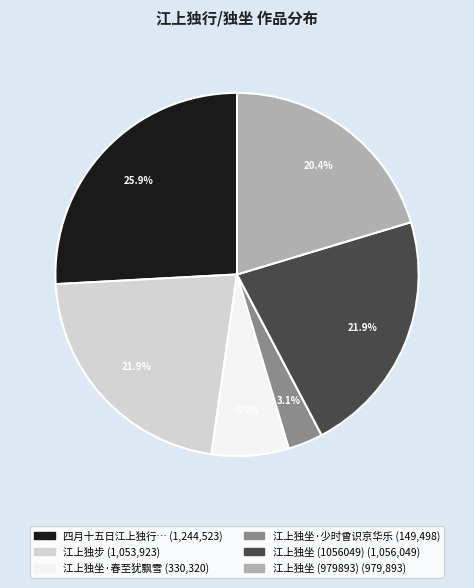

Is there a majority slice in this chart?

No